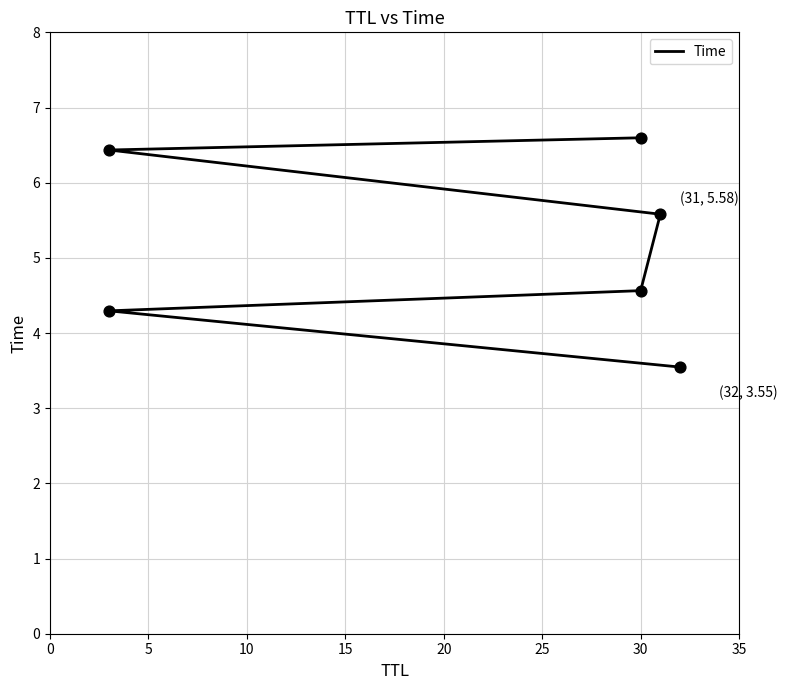

What is the ratio of the value at 20 to the value at 25?

1.0